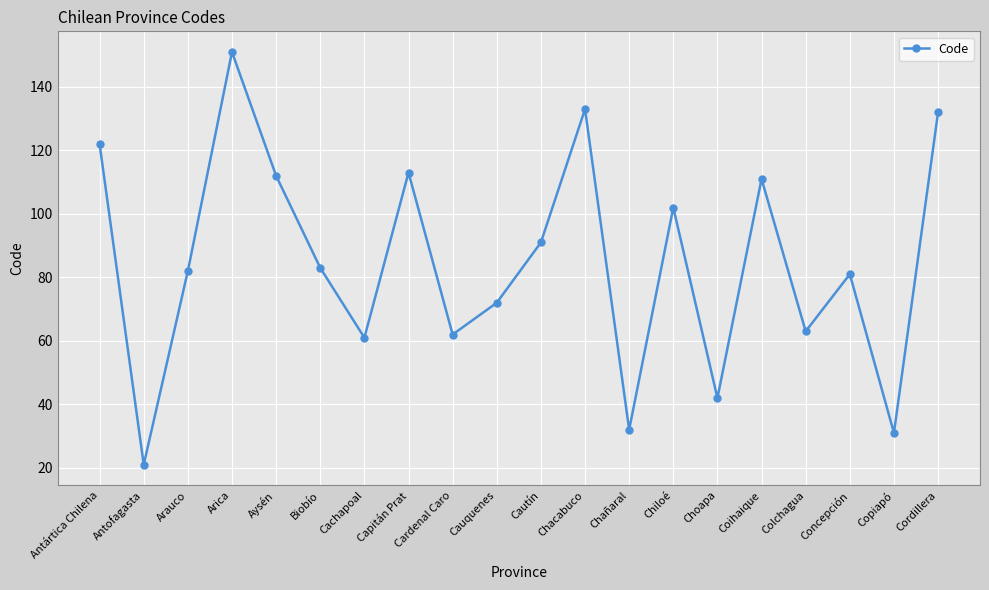

Reading left to right, transcribe all the data shown in this chart.

122	21	82	151	112	83	61	113	62	72	91	133	32	102	42	111	63	81	31	132